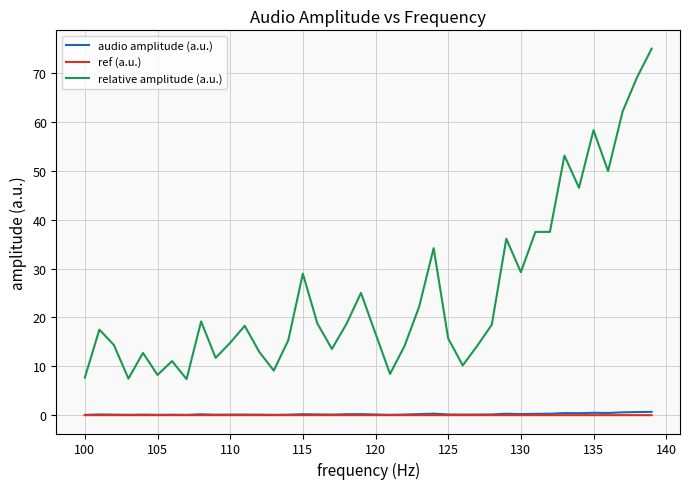

True or false: relative amplitude (a.u.) and audio amplitude (a.u.) cross at least once.

False